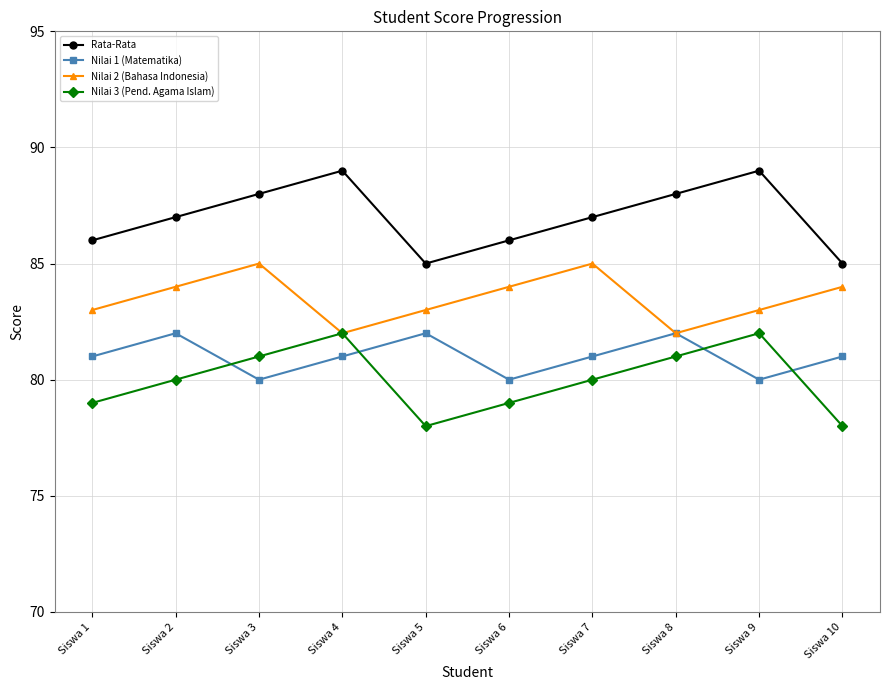

The value of Nilai 1 (Matematika) at Siswa 5 is 51. True or false?

False